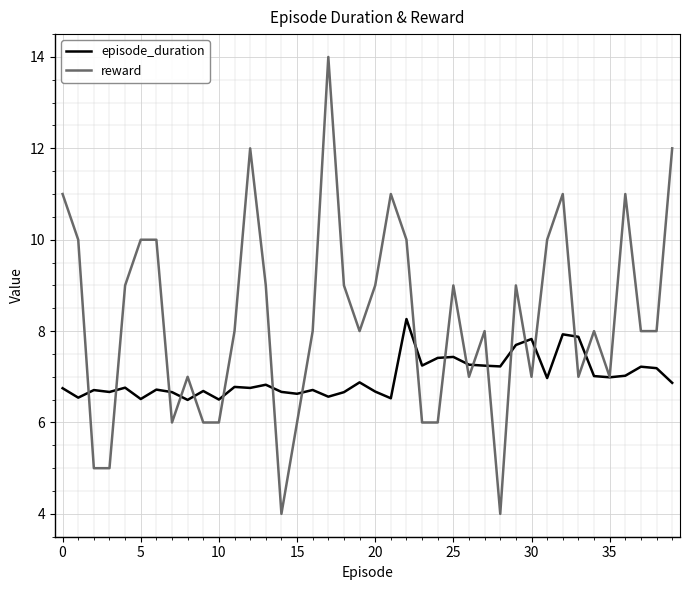

Rank the series by their maximum value, from highest to lowest.

reward, episode_duration